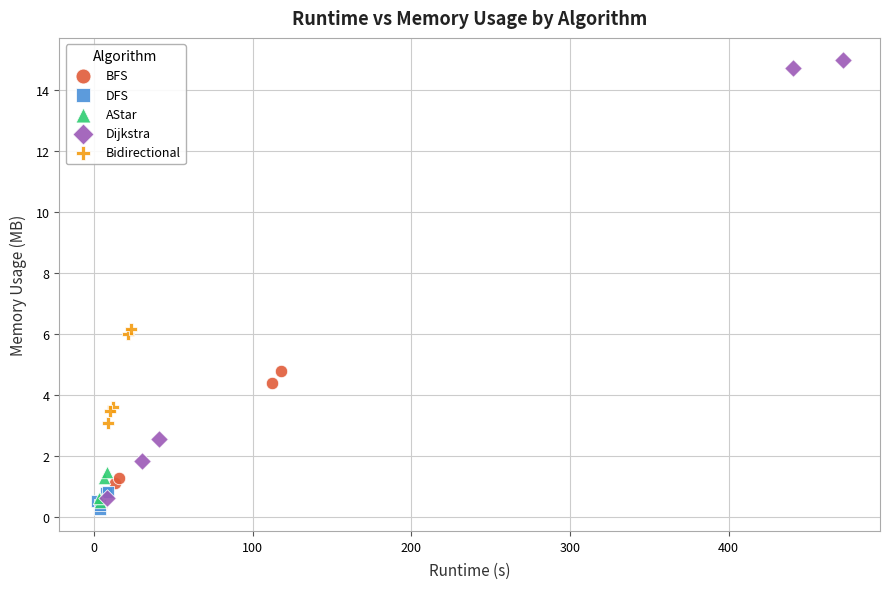

What are all the series names shown in the legend?

BFS, DFS, AStar, Dijkstra, Bidirectional